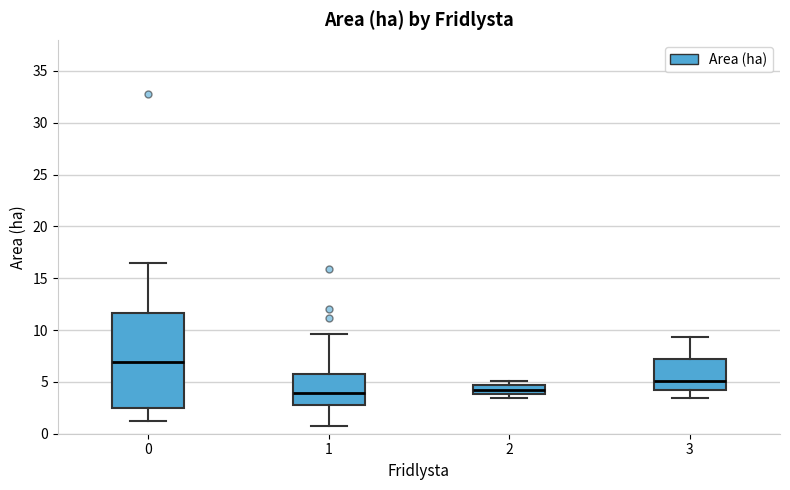

Where does the upper whisker of the box at x = 1 end on the y-axis? The values are not printed on the chart, so give them approximately, as read against the axis.

9.5